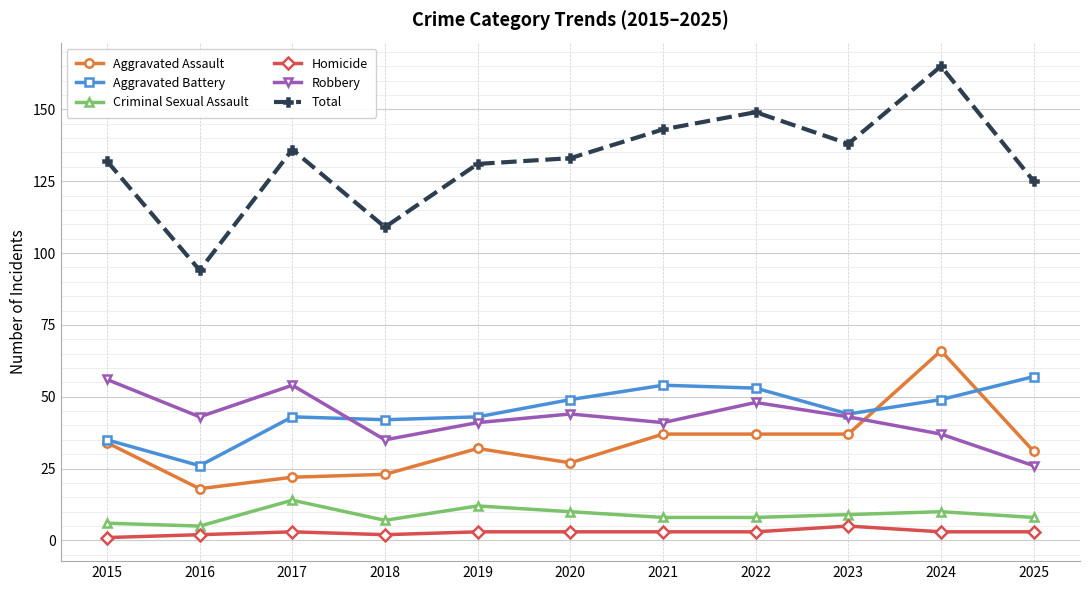

Is the value of Aggravated Assault at 2018 greater than the value of Total at 2016?

No